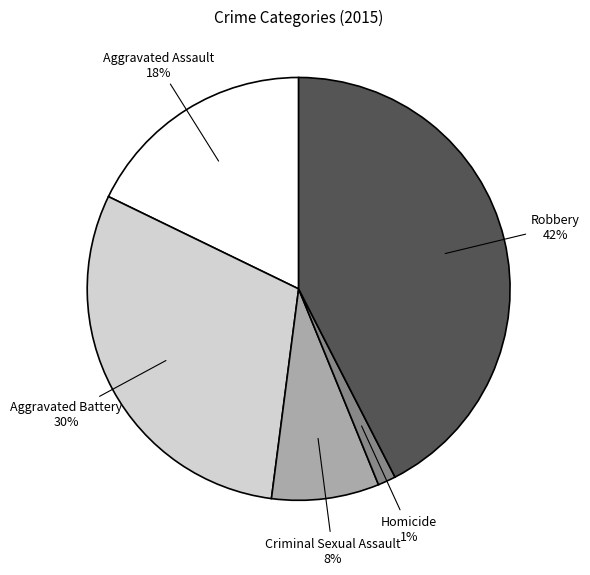

Is there any slice that represents more than half of the pie?

No